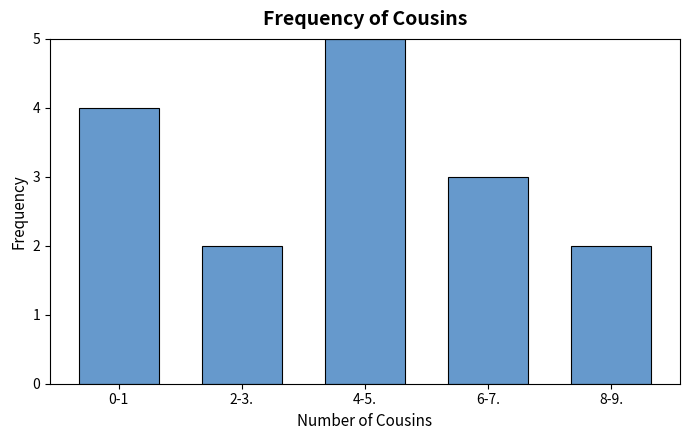

Reading right to left, list all the values displayed in this chart.

8-9.=2	6-7.=3	4-5.=5	2-3.=2	0-1=4